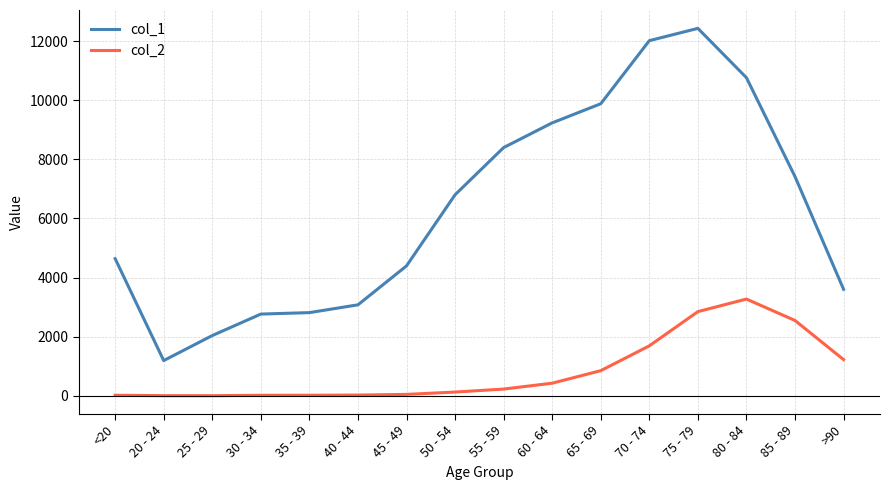

What is the highest value of the col_1 series?

12434